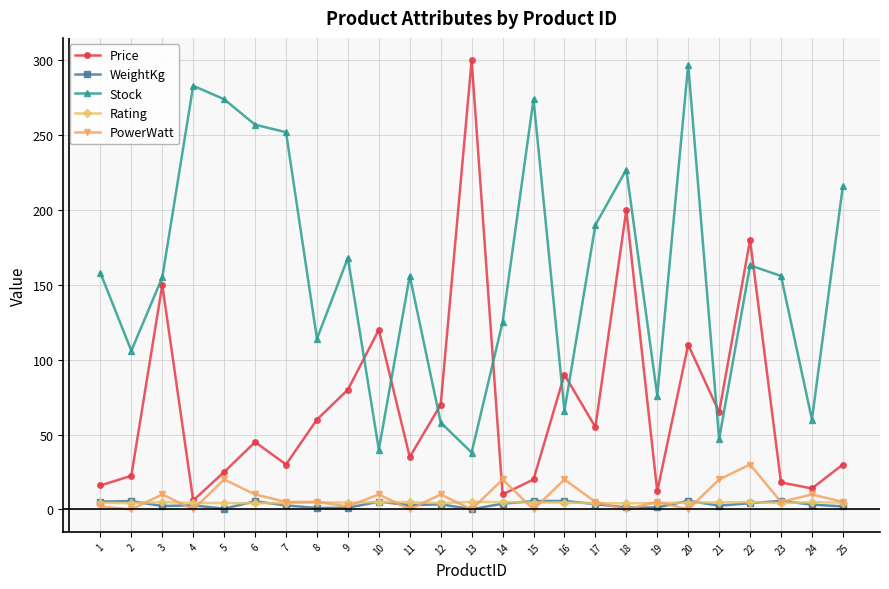

The PowerWatt series shows 10.0 at 10. True or false?

True